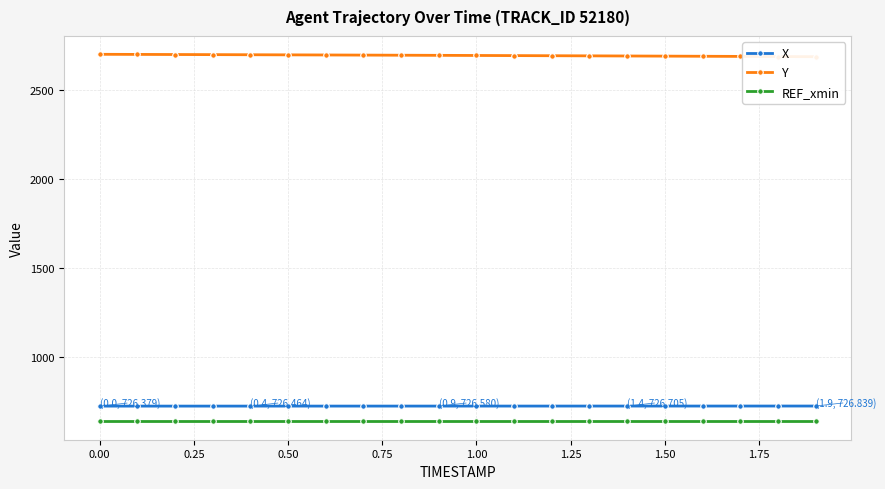

True or false: X and REF_xmin intersect in this chart.

False